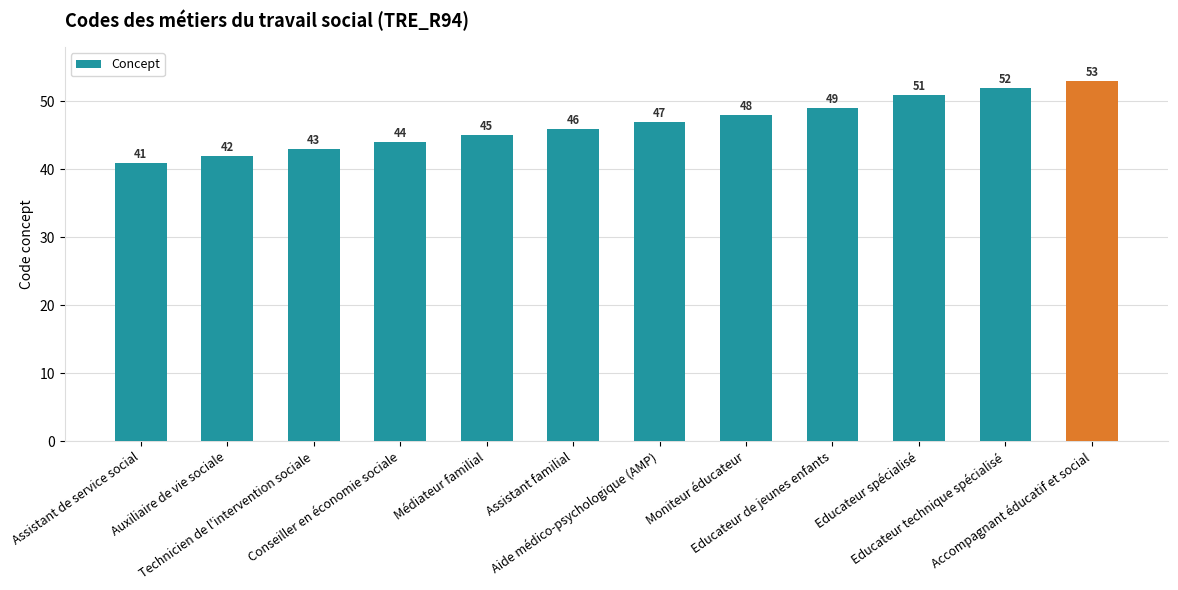

Does the chart contain any negative values?

No